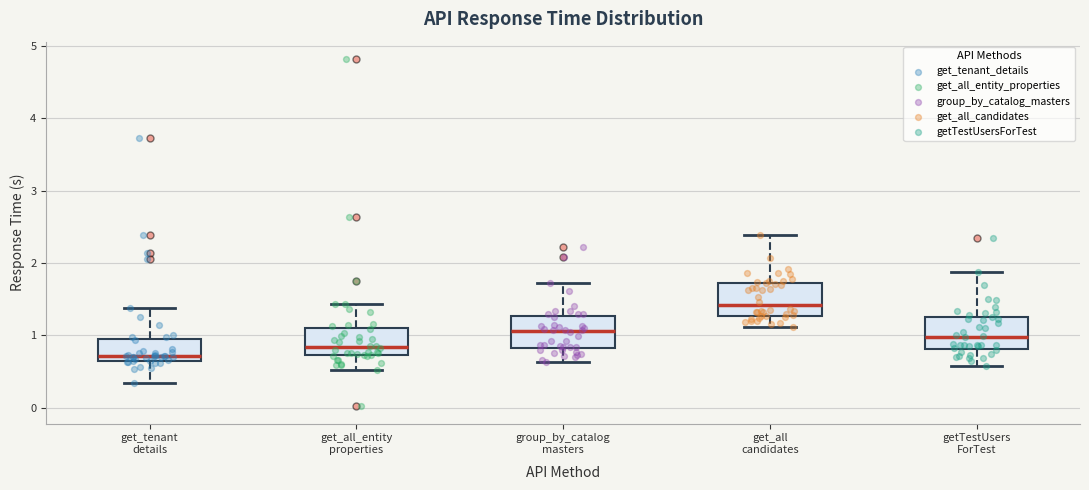

Reading left to right, transcribe this box plot: for each box, give where its median line is, the range the box spans, and where its two whiskers end, as read against the y-axis. The values are not printed on the chart, so give them approximately, as read against the axis.

get_tenant details: median 0.7 (just above the box's lower edge), box 0.7 to 1.0, whiskers 0.4 to 1.4
get_all_entity properties: median 0.8, box 0.7 to 1.1, whiskers 0.5 to 1.4
group_by_catalog masters: median 1.1, box 0.8 to 1.3, whiskers 0.6 to 1.7
get_all candidates: median 1.4, box 1.3 to 1.7, whiskers 1.1 to 2.4
getTestUsers ForTest: median 1.0, box 0.8 to 1.3, whiskers 0.6 to 1.9